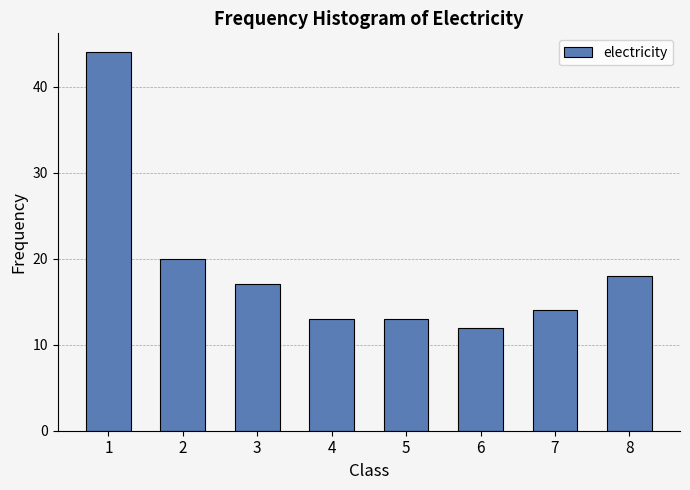

Reading left to right, transcribe all the data shown in this chart.

1=44	2=20	3=17	4=13	5=13	6=12	7=14	8=18